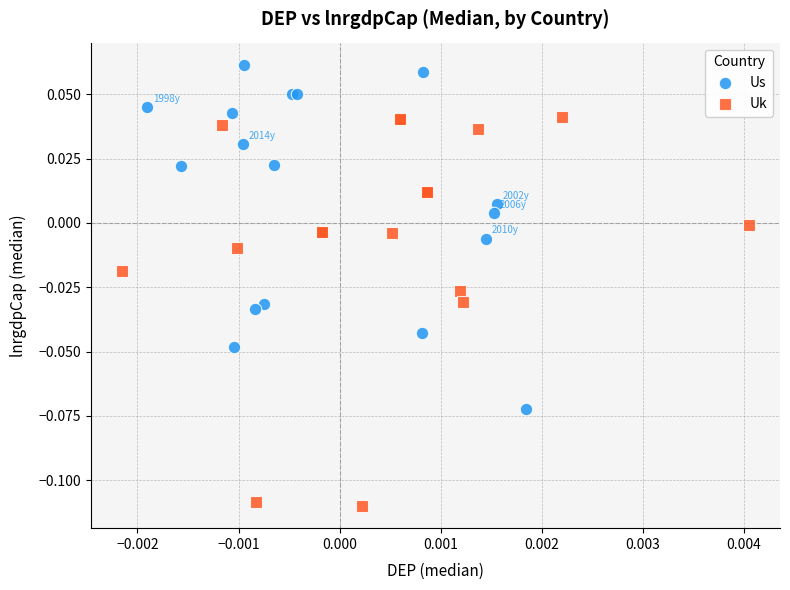

Which series contains the lowest Y value?

Uk